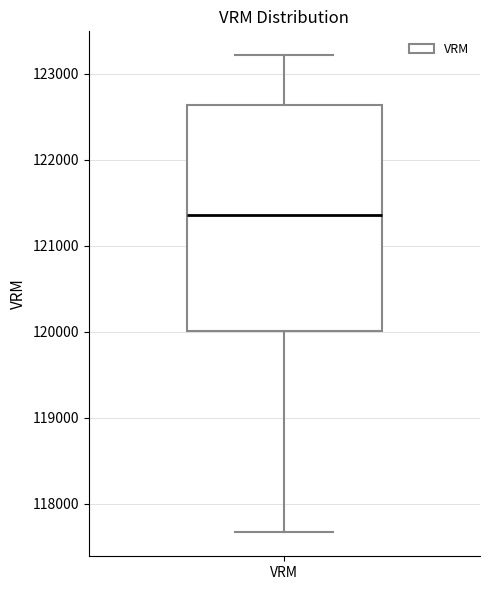

Where is the lower edge of the box for VRM on the y-axis? The values are not printed on the chart, so give them approximately, as read against the axis.

120000